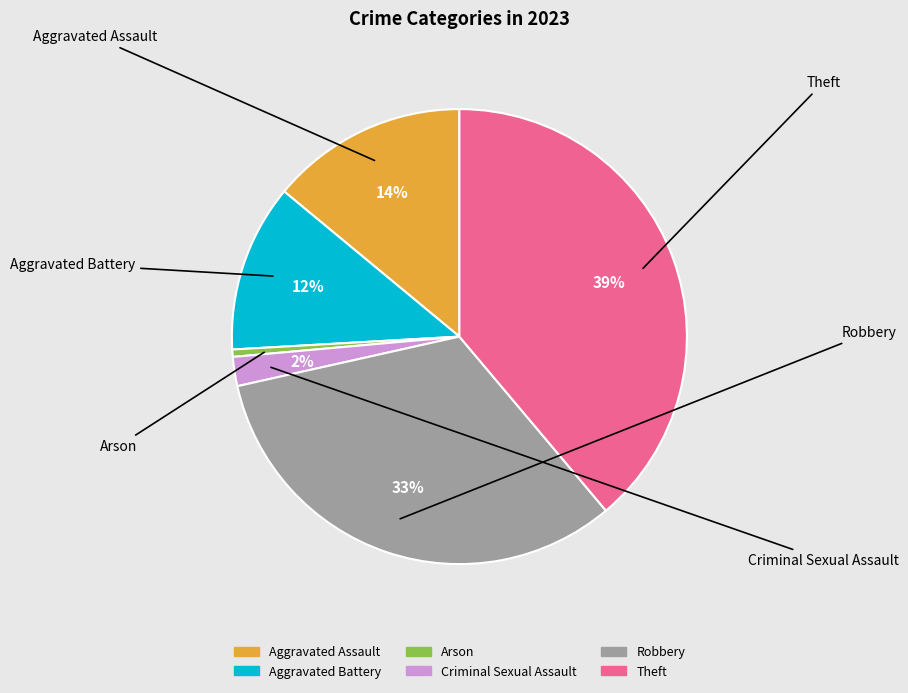

To the nearest percent, what is the average slice percentage?

17%